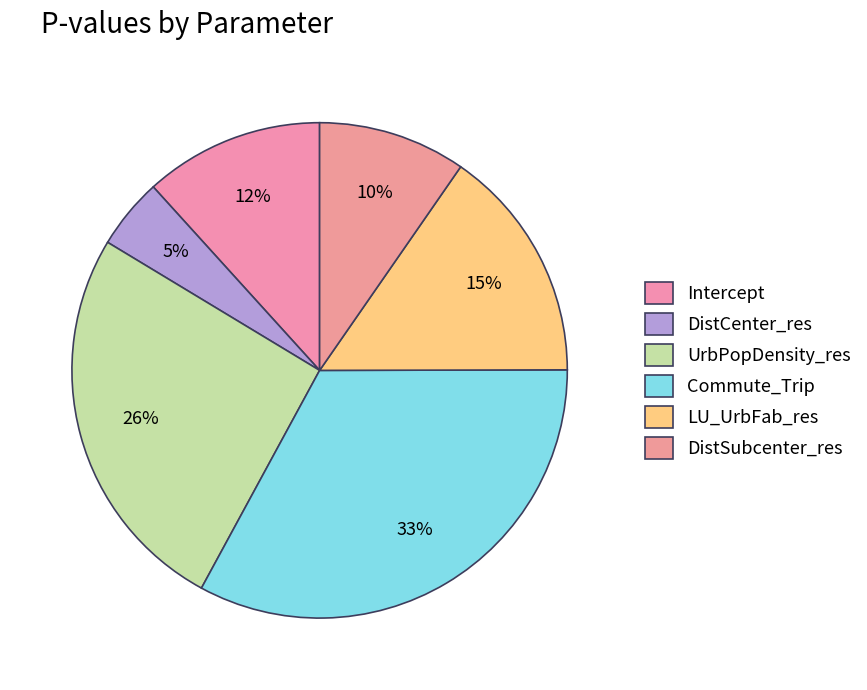

Rank the categories by value from lowest to highest.

DistCenter_res, DistSubcenter_res, Intercept, LU_UrbFab_res, UrbPopDensity_res, Commute_Trip